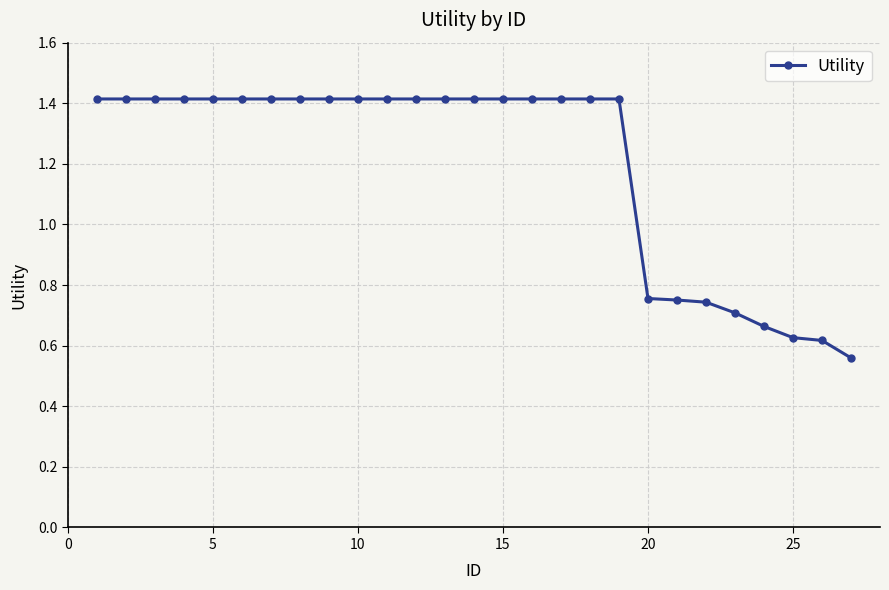

What is the difference between the maximum and minimum values?

0.9